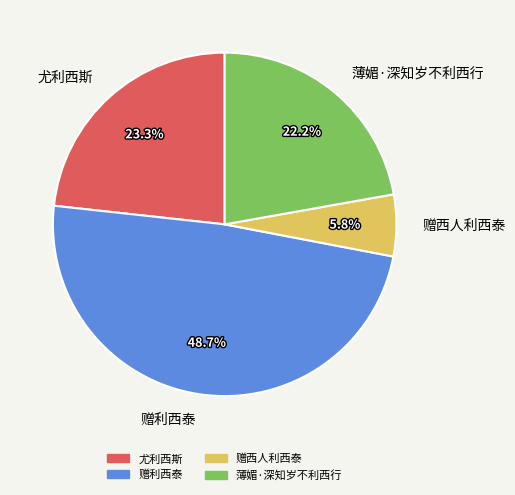

Is the sum of 薄媚·深知岁不利西行 and 尤利西斯 greater than half?

No